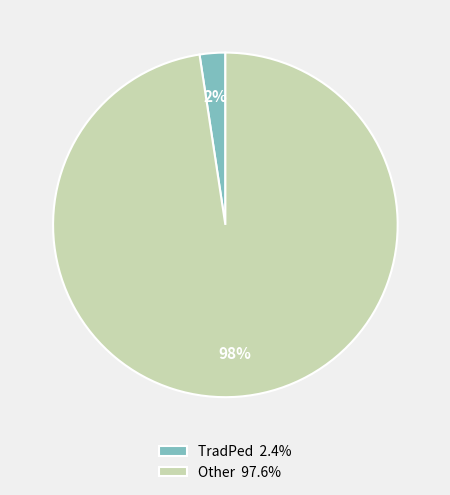

Combined, do Other 97.6% and TradPed 2.4% account for over 50%?

Yes